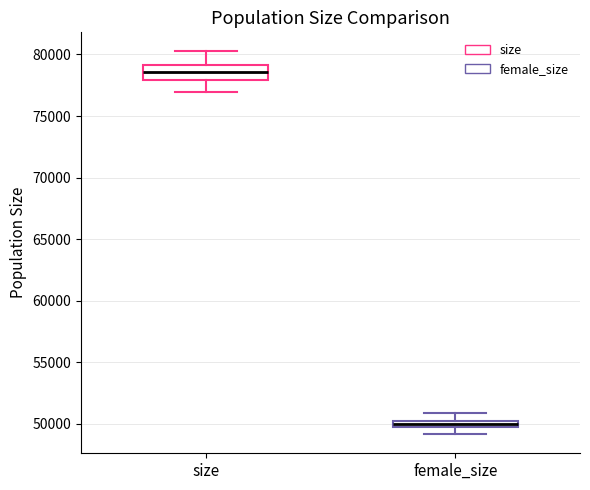

Which box is the tallest, from its lower edge to its upper edge?

size